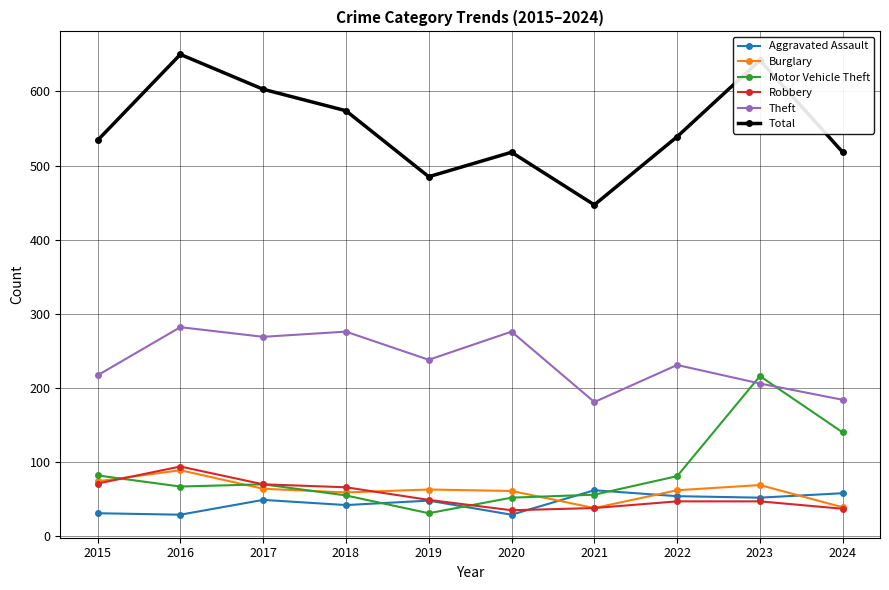

How many categories are shown in the chart?

10